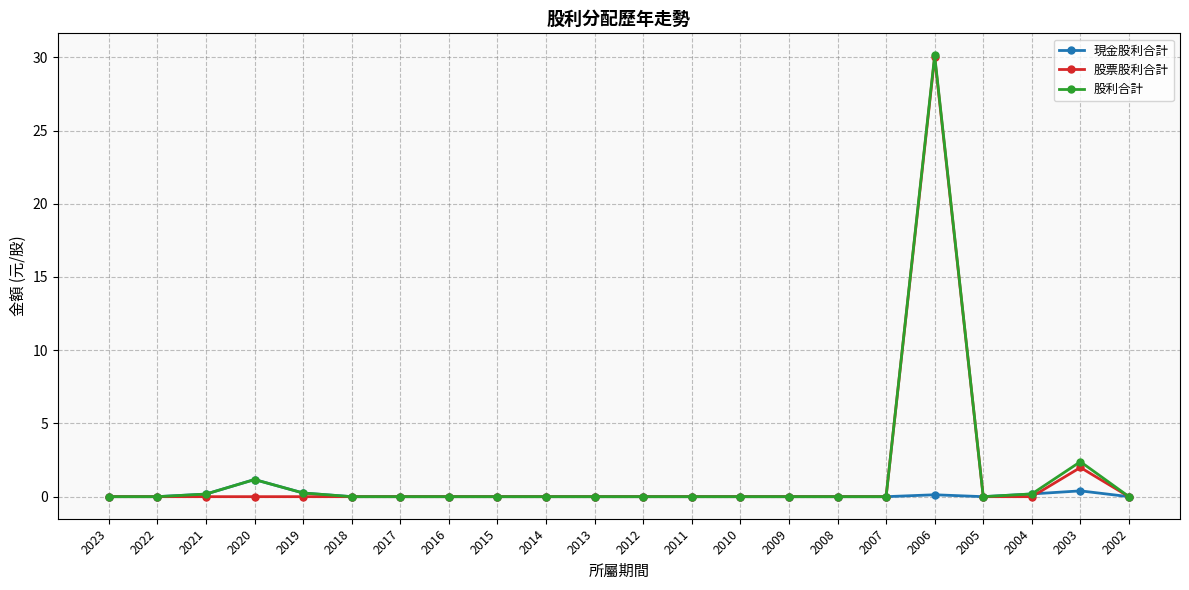

At which label is 股票股利合計 closest to 15?

2003